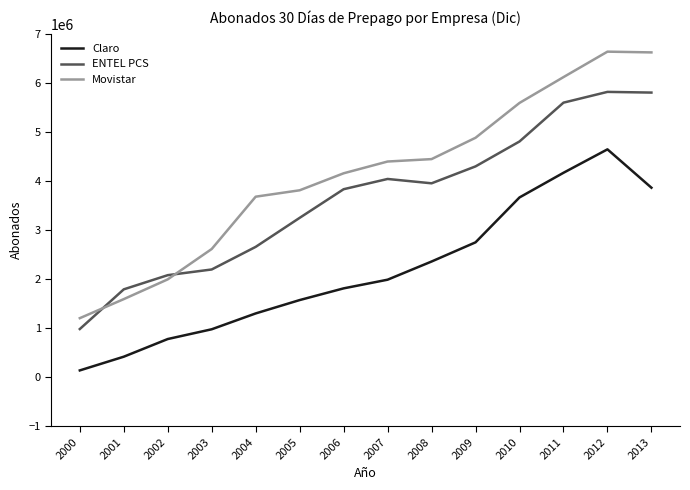

Where is Movistar nearest to the value 3921854?

2005